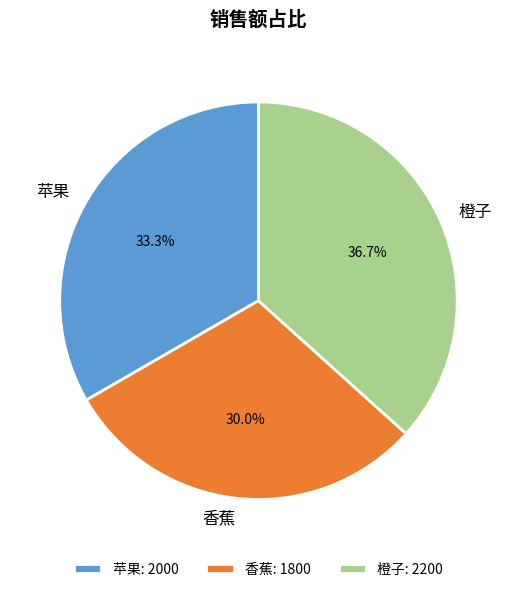

To the nearest percent, what is the combined percentage of 香蕉 and 苹果?

63%